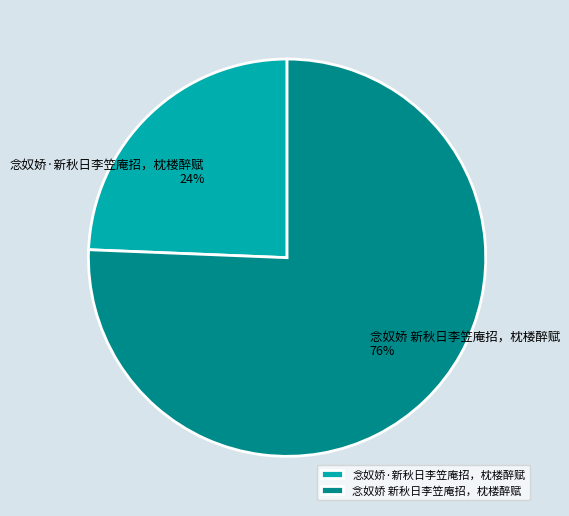

To the nearest percent, what is the combined percentage of 念奴娇·新秋日李笠庵招，枕楼醉赋 and 念奴娇 新秋日李笠庵招，枕楼醉赋?

100%